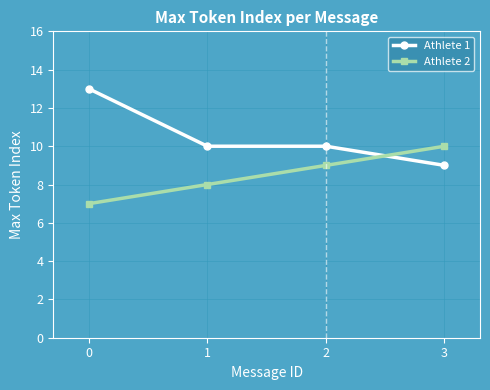

Reading left to right, extract all data points from this chart.

Athlete 1: 13	10	10	9
Athlete 2: 7	8	9	10